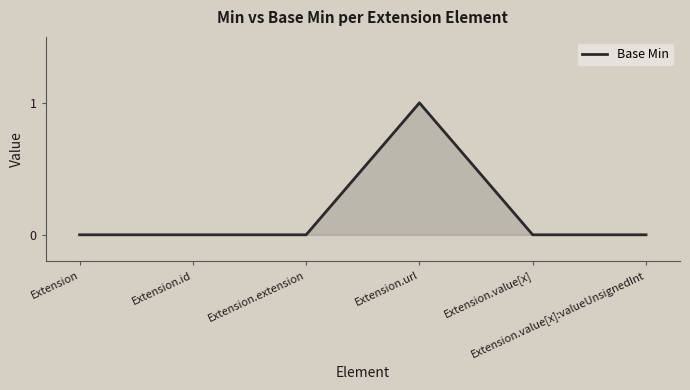

Reading left to right, list all the values displayed in this chart.

0	0	0	1	0	0